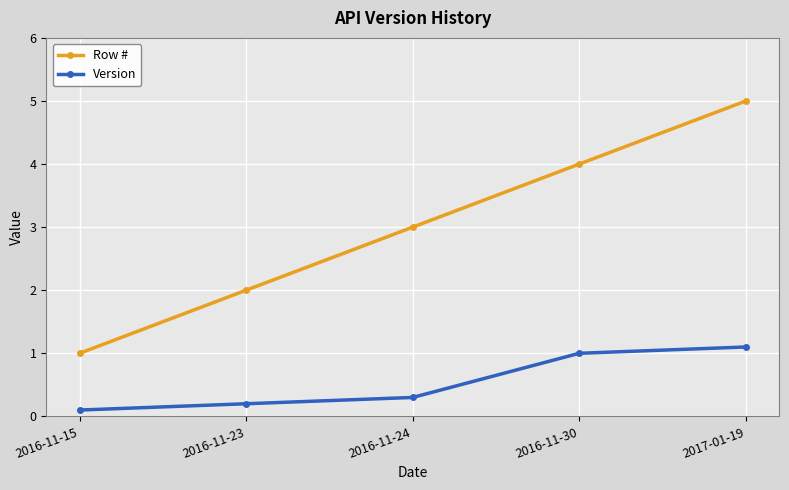

The Version series shows 0.3 at 2017-01-19. True or false?

False